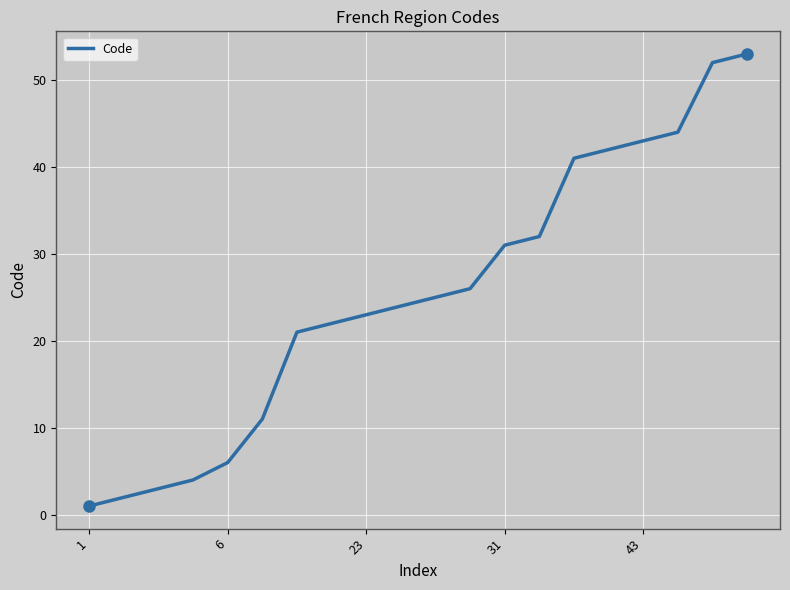

How many lines are shown in the chart?

1